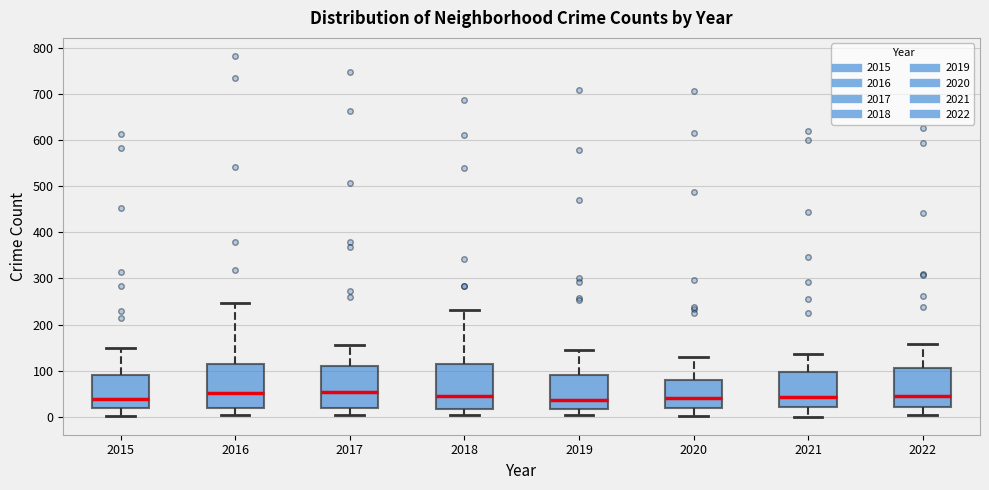

Reading left to right, read every box against the y-axis: the position of its median line, the range the box covers, and the ends of its whiskers. The values are not printed on the chart, so give them approximately, as read against the axis.

2015: median 40, box 20 to 90, whiskers 0 to 150
2016: median 50, box 20 to 110, whiskers 0 to 250
2017: median 50, box 20 to 110, whiskers 0 to 160
2018: median 50, box 20 to 120, whiskers 0 to 230
2019: median 40, box 20 to 90, whiskers 0 to 140
2020: median 40, box 20 to 80, whiskers 0 to 130
2021: median 40, box 20 to 100, whiskers 0 to 140
2022: median 50, box 20 to 110, whiskers 0 to 160